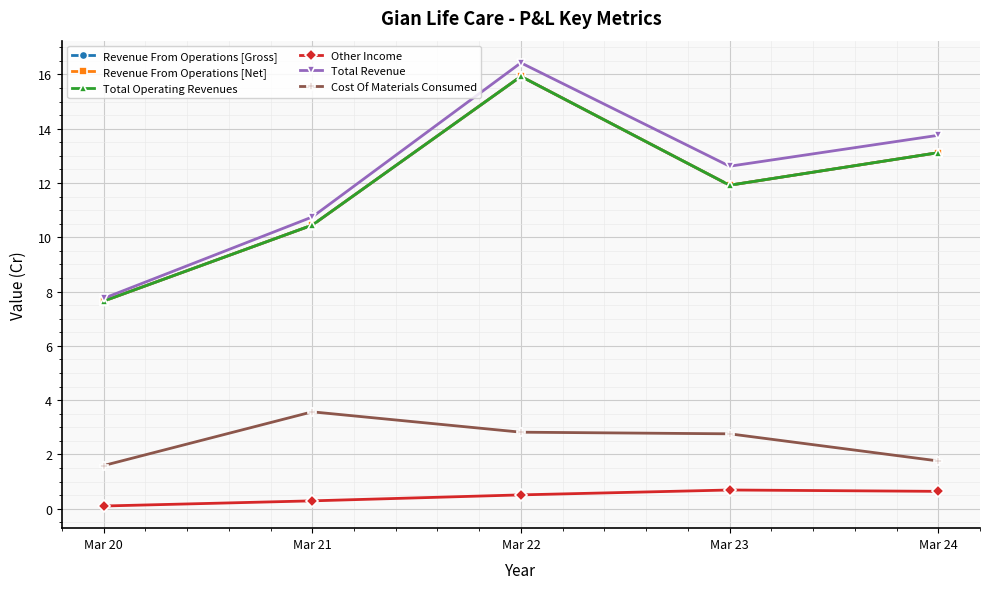

True or false: Revenue From Operations [Gross] and Total Revenue intersect in this chart.

False